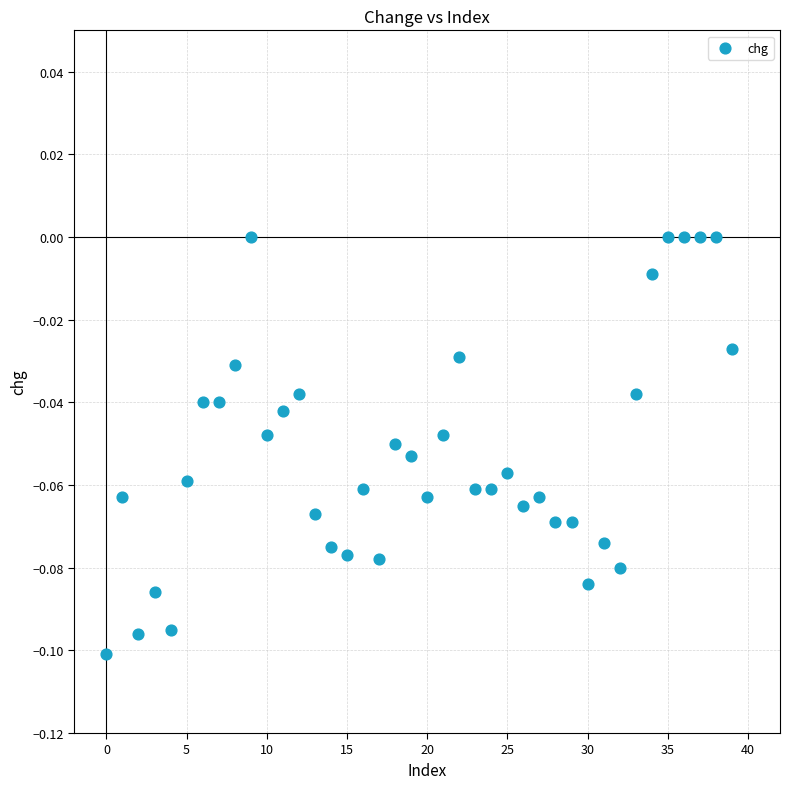

How many data points are displayed?

40